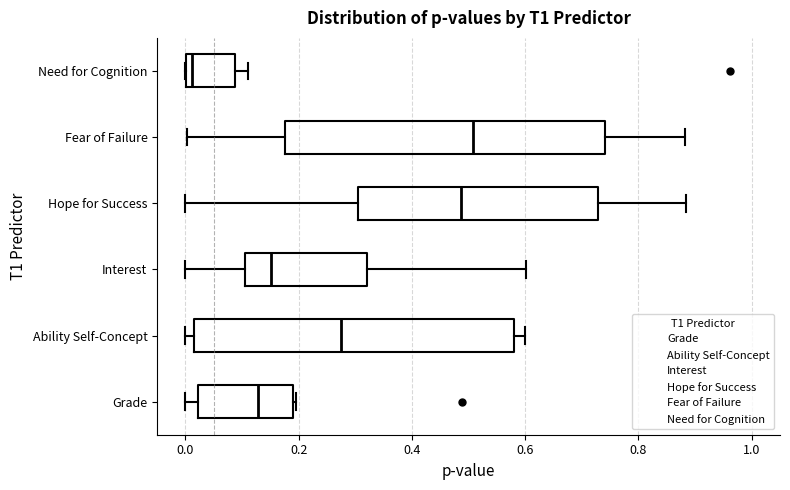

Reading bottom to top, transcribe this box plot: for each box, give where its median line is, the range the box spans, and where its two whiskers end, as read against the x-axis. The values are not printed on the chart, so give them approximately, as read against the axis.

Grade: median 0.12, box 0.02 to 0.18, whiskers 0.00 to 0.20
Ability Self-Concept: median 0.28, box 0.02 to 0.58, whiskers 0.00 to 0.60
Interest: median 0.16, box 0.10 to 0.32, whiskers 0.00 to 0.60
Hope for Success: median 0.48, box 0.30 to 0.72, whiskers 0.00 to 0.88
Fear of Failure: median 0.50, box 0.18 to 0.74, whiskers 0.00 to 0.88
Need for Cognition: median 0.02, box 0.00 to 0.08, whiskers 0.00 to 0.12